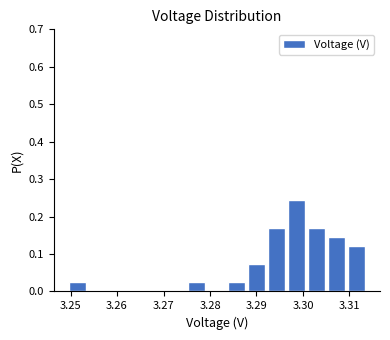

Reading left to right, transcribe this chart: for each bar, give the range it covers on the x-axis and its height. Neither the bar edges nor the heights are printed on the chart, so give them approximately, as read against the axes.

3.249 to 3.254: 0.02
3.254 to 3.258: 0
3.258 to 3.262: 0
3.262 to 3.266: 0
3.266 to 3.271: 0
3.271 to 3.275: 0
3.275 to 3.279: 0.02
3.279 to 3.284: 0
3.284 to 3.288: 0.02
3.288 to 3.292: 0.07
3.292 to 3.297: 0.17
3.297 to 3.301: 0.24
3.301 to 3.305: 0.17
3.305 to 3.309: 0.15
3.309 to 3.314: 0.12